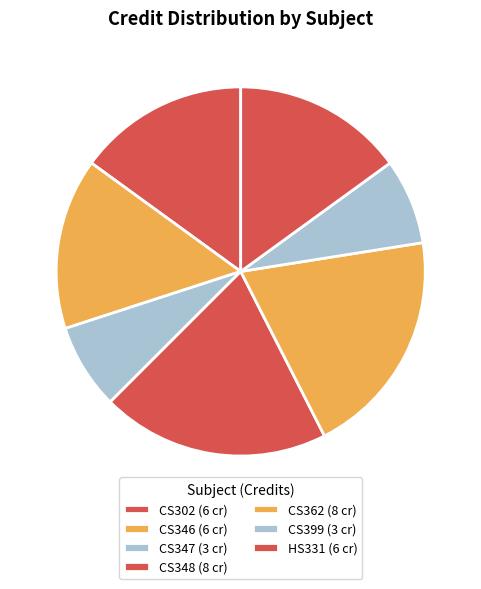

To the nearest percent, what is the combined percentage of CS302 and CS346?

30%